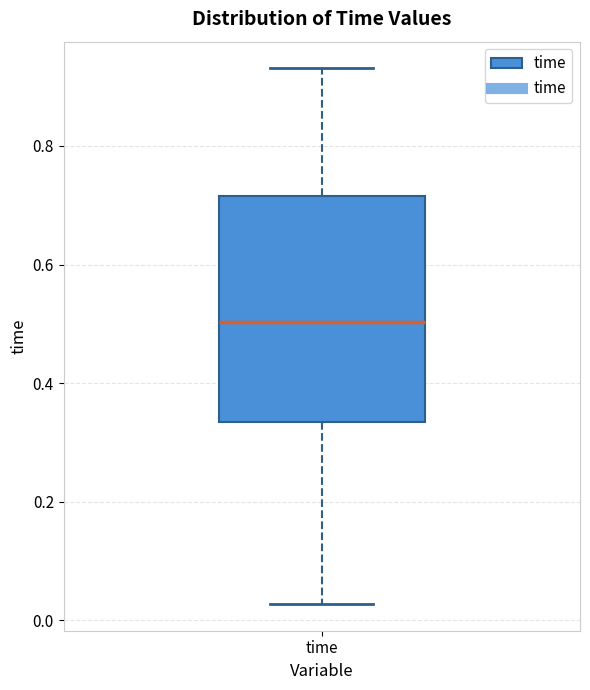

Transcribe this box plot: give where the median line is, the range the box spans, and where the two whiskers end, as read against the y-axis. The values are not printed on the chart, so give them approximately, as read against the axis.

median 0.50, box 0.34 to 0.72, whiskers 0.02 to 0.94